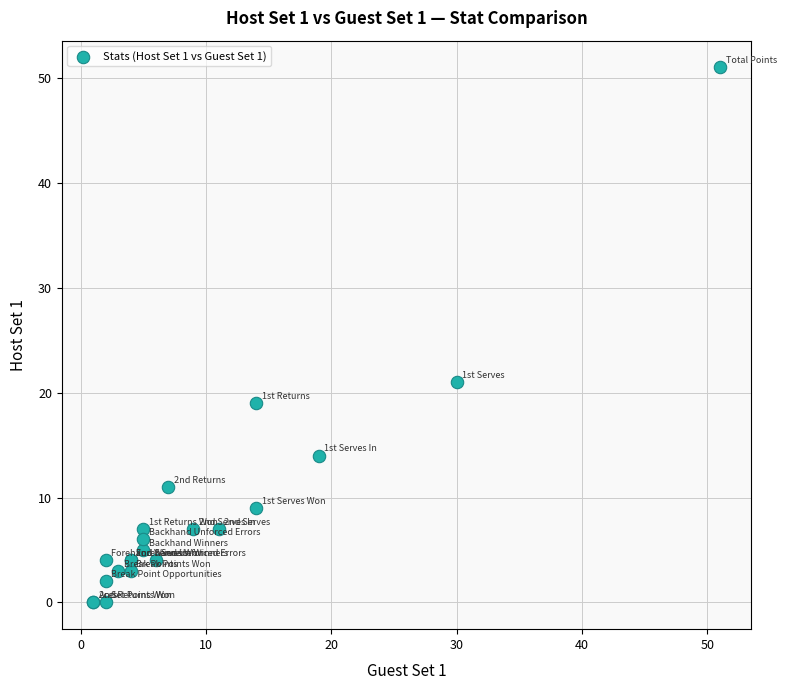

What Y value in the scatter plot is closest to 25?

21